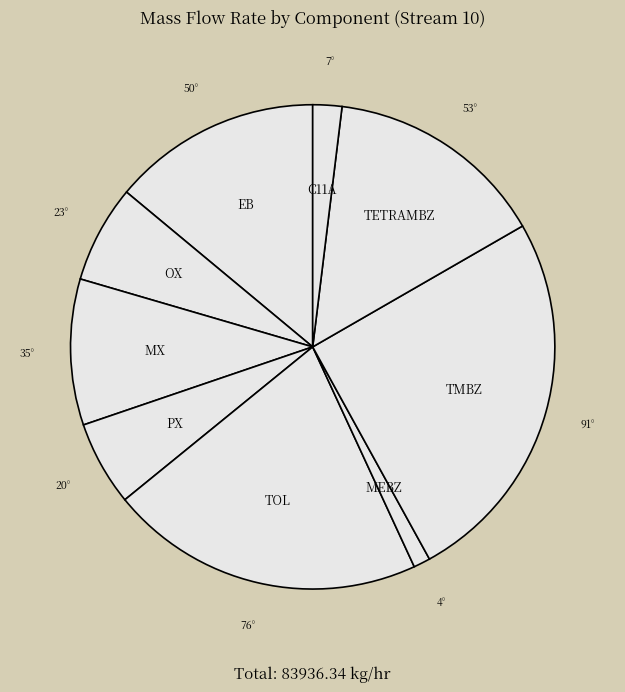

Which slice is the largest?

TMBZ